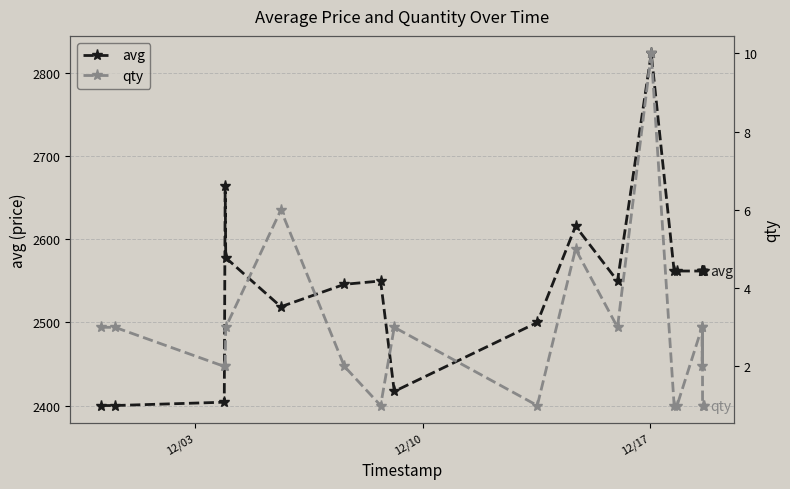

How many series are shown in this chart?

2